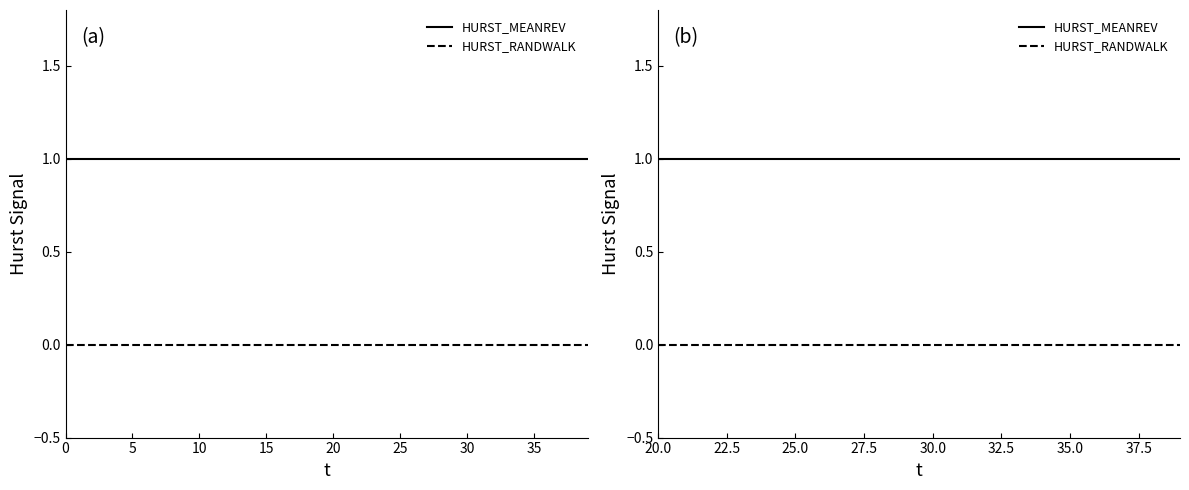

Is the value of HURST_MEANREV at 10 greater than the value of HURST_RANDWALK at 13?

Yes